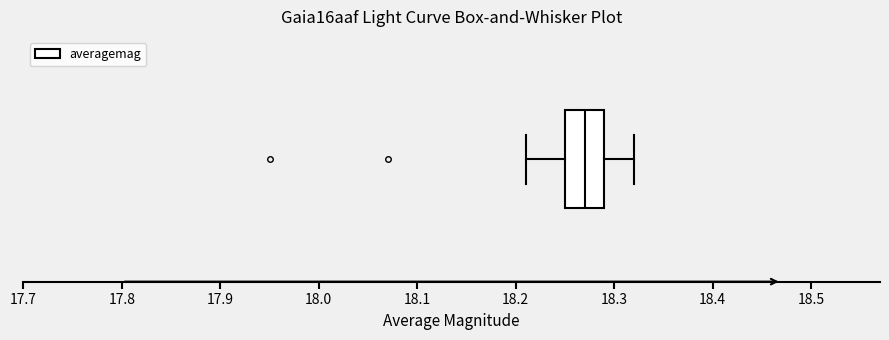

Transcribe this box plot: give where the median line is, the range the box spans, and where the two whiskers end, as read against the x-axis. The values are not printed on the chart, so give them approximately, as read against the axis.

median 18.27, box 18.25 to 18.29, whiskers 18.21 to 18.32